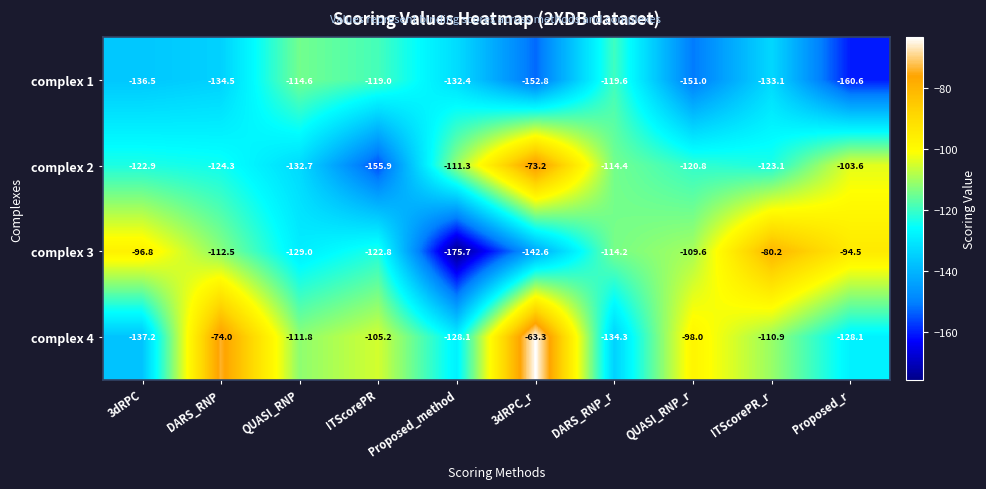

Rank the series at 3dRPC_r from highest to lowest value.

complex 4, complex 2, complex 3, complex 1